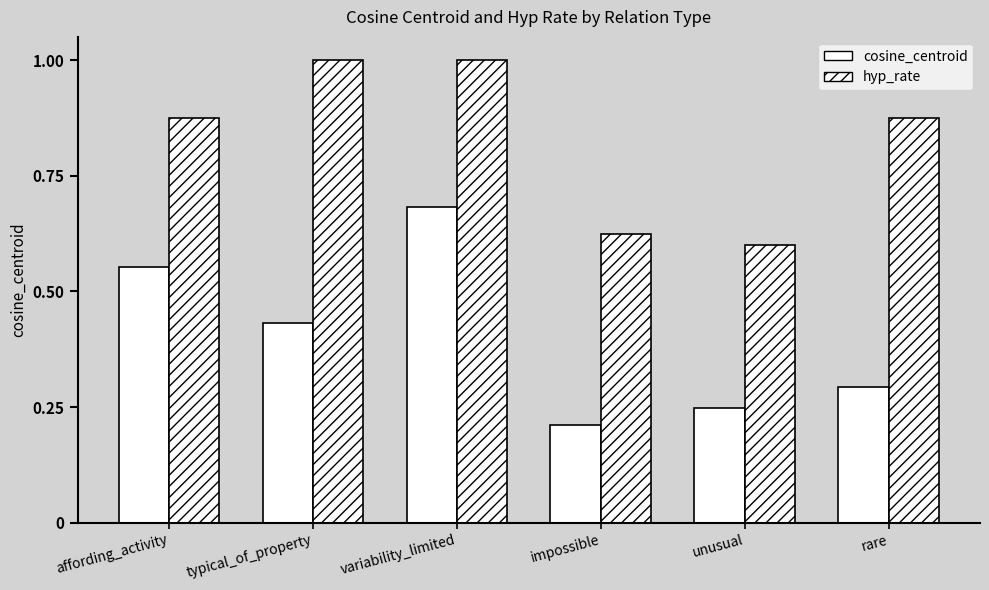

At which category does the chart reach its minimum across all series?

impossible